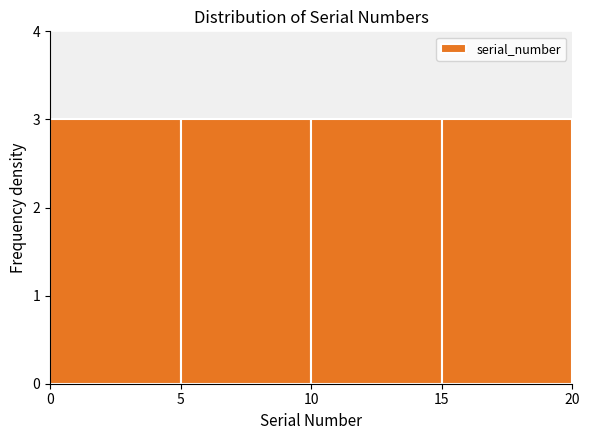

What is the height of the bar covering 15 to 20 on the x-axis? The values are not printed on the chart, so give them approximately, as read against the axis.

3